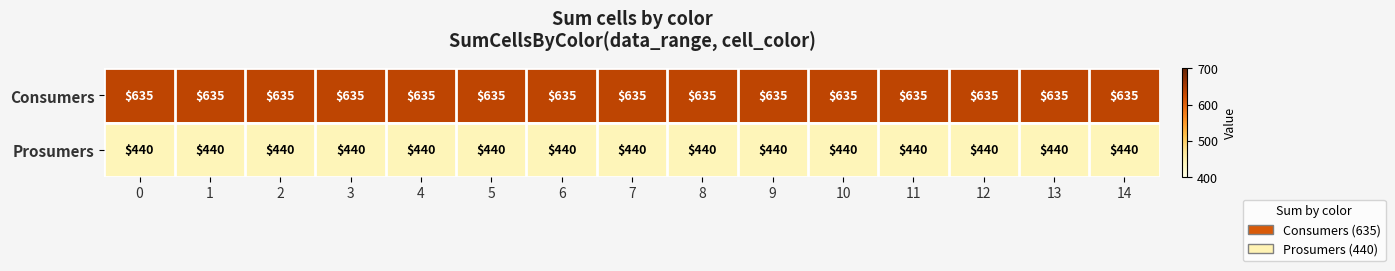

At 0, list the series in order from largest to smallest.

Consumers, Prosumers